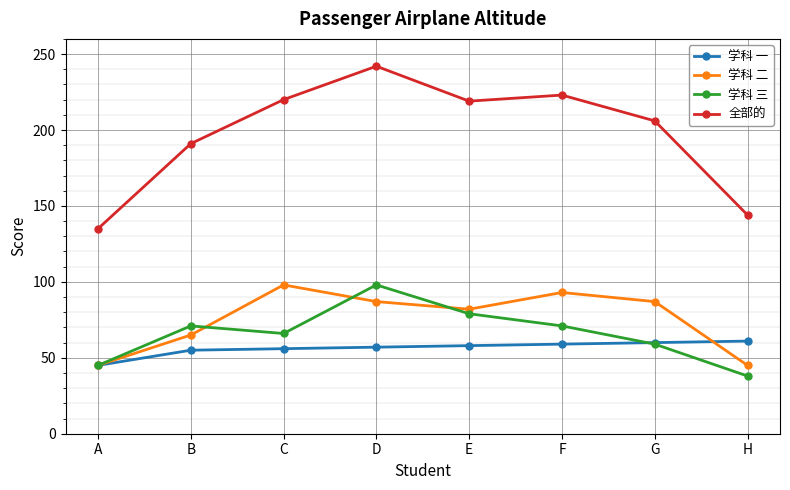

At which category does 学科 二 reach its first local valley?

E